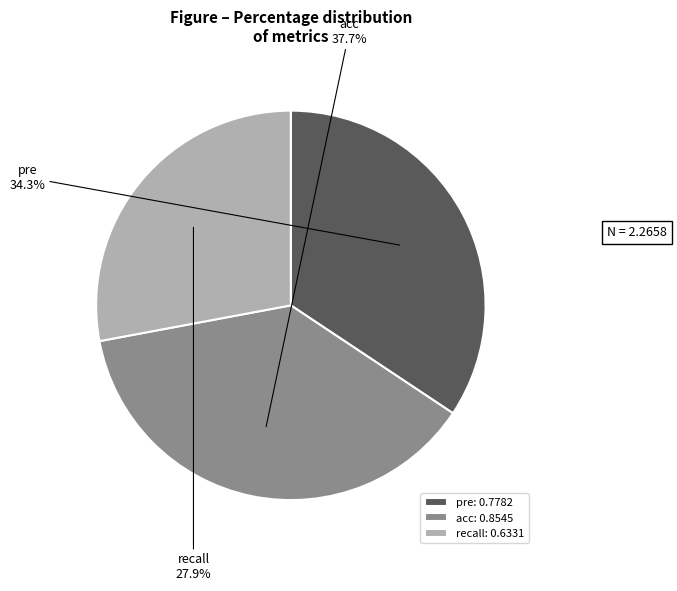

To the nearest percent, what is the difference between the largest and smallest slice percentages?

10%